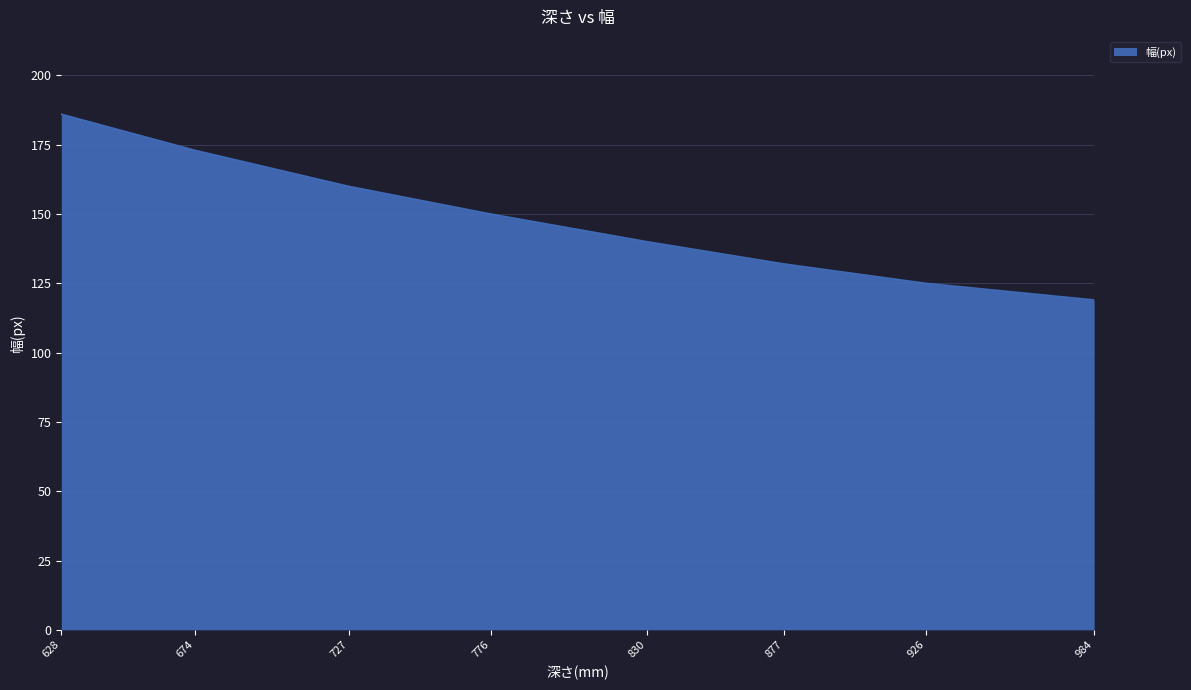

What value does the data have at 830, to the nearest 5?

140